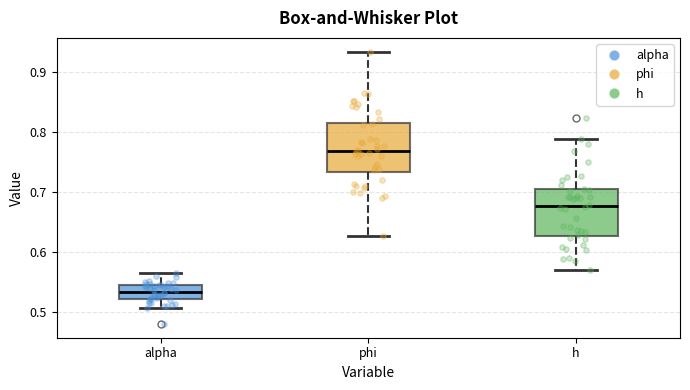

Which box's median line is the lowest?

alpha